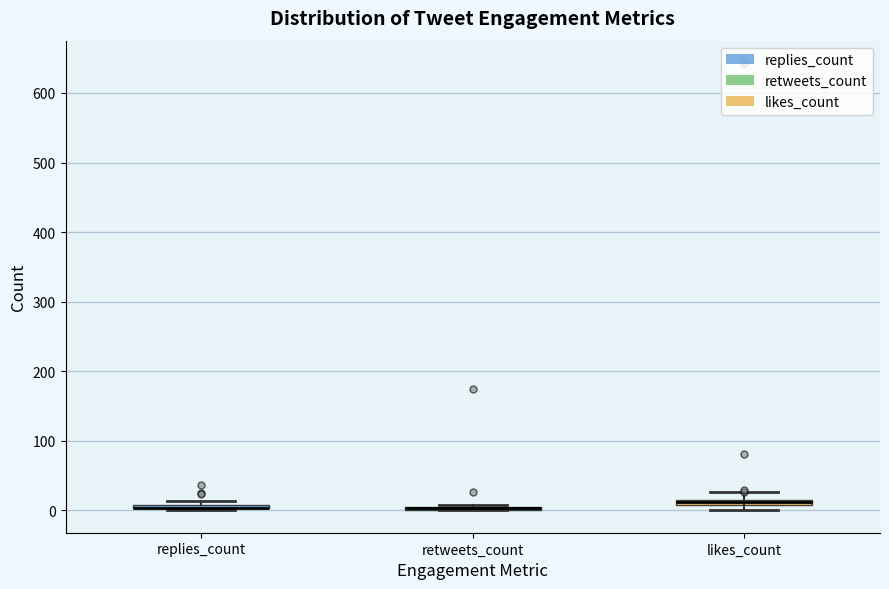

Where is the lower edge of the box for replies_count on the y-axis? The values are not printed on the chart, so give them approximately, as read against the axis.

0